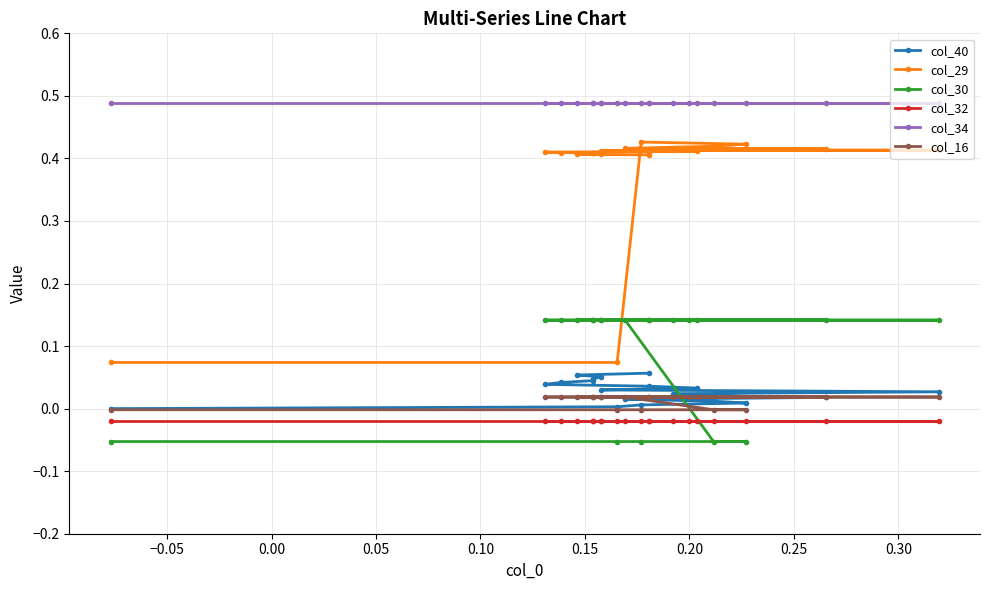

Is this an area chart (filled region under the line)?

No